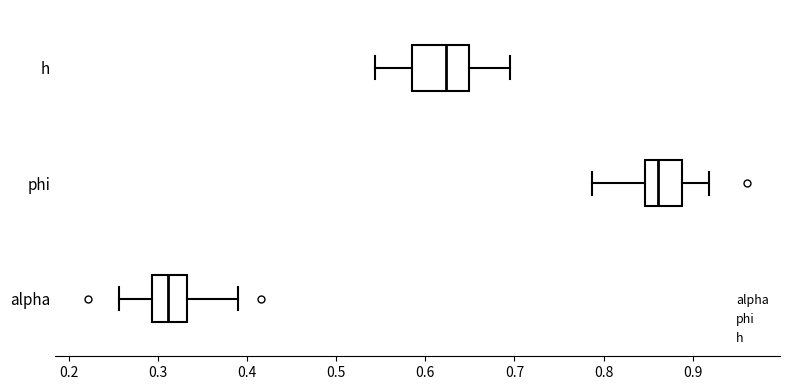

Reading bottom to top, transcribe this box plot: for each box, give where its median line is, the range the box spans, and where its two whiskers end, as read against the x-axis. The values are not printed on the chart, so give them approximately, as read against the axis.

alpha: median 0.31, box 0.29 to 0.33, whiskers 0.26 to 0.39
phi: median 0.86, box 0.85 to 0.89, whiskers 0.79 to 0.92
h: median 0.62, box 0.59 to 0.65, whiskers 0.54 to 0.70